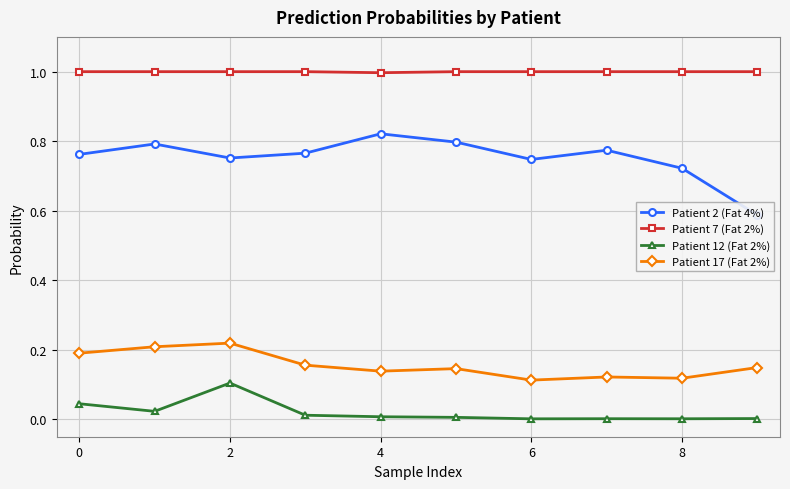

True or false: Patient 7 (Fat 2%) and Patient 2 (Fat 4%) intersect in this chart.

False